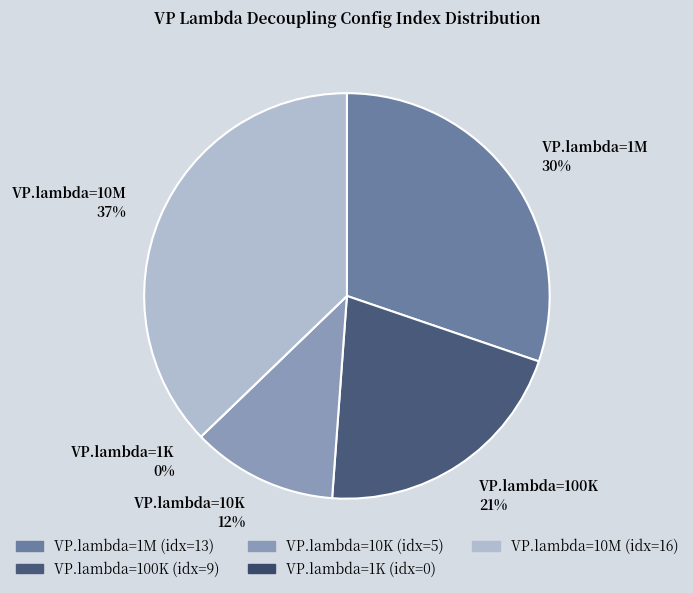

To the nearest percent, what is the difference between the largest and smallest slice percentages?

37%